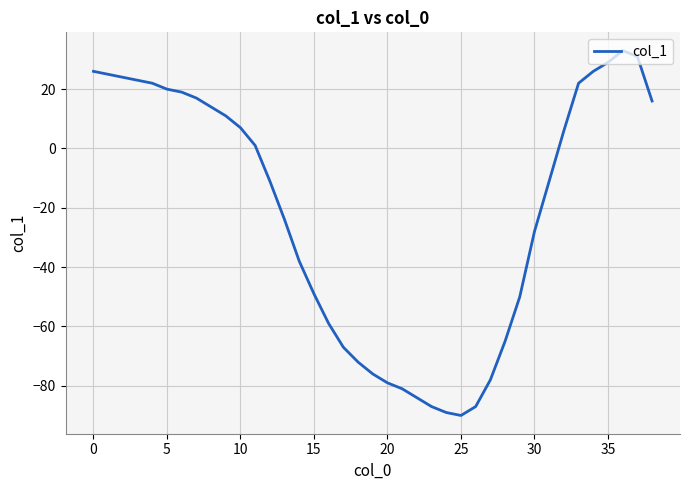

What is the difference between the maximum and minimum values?

123